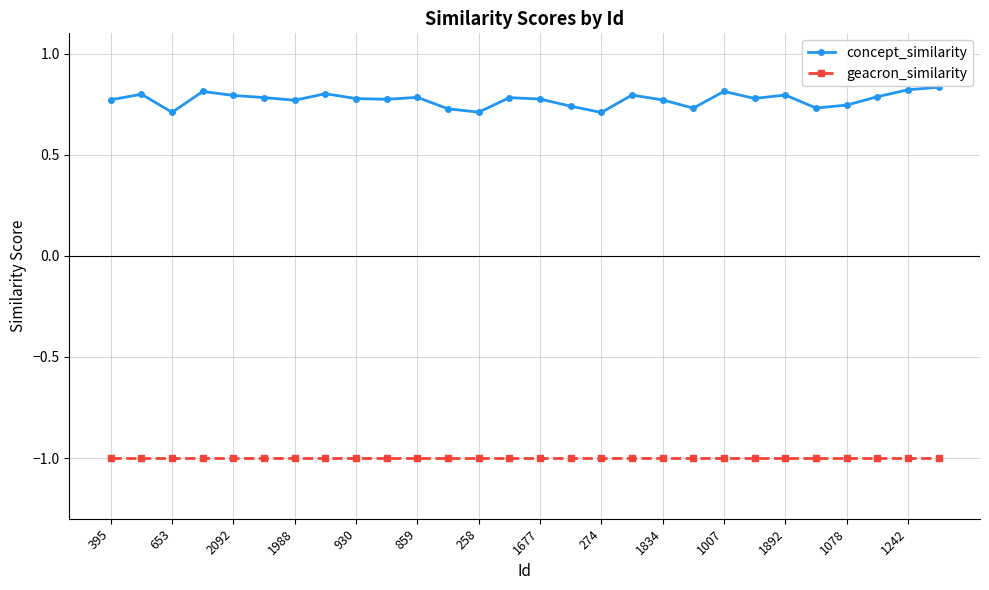

Is this an area chart (filled region under the line)?

No